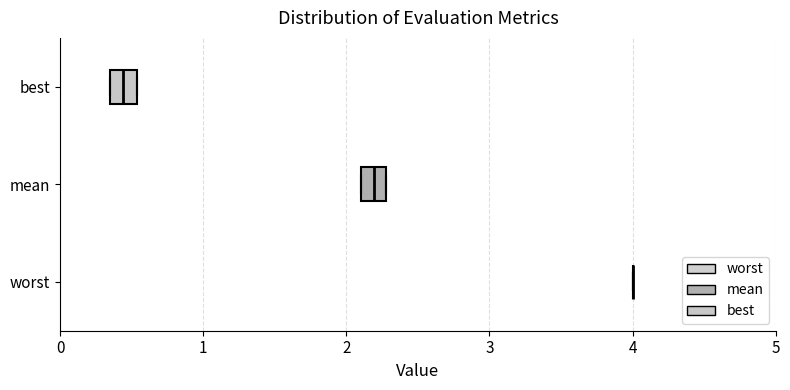

Reading bottom to top, transcribe this box plot: for each box, give where its median line is, the range the box spans, and where its two whiskers end, as read against the x-axis. The values are not printed on the chart, so give them approximately, as read against the axis.

worst: box collapsed to a line at 4.0, whiskers 4.0 to 4.0
mean: median 2.2, box 2.1 to 2.3, whiskers 2.1 to 2.3
best: median 0.4, box 0.3 to 0.5, whiskers 0.3 to 0.5